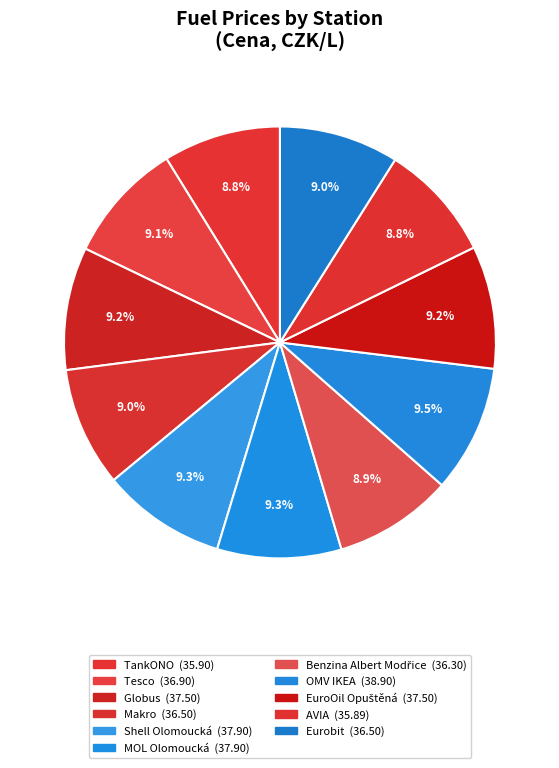

What percentage is the Shell Olomoucká slice, to the nearest percent?

9%